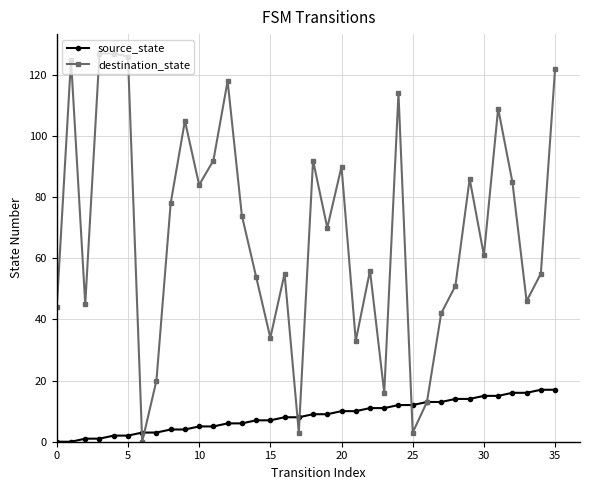

Which series has the widest spread of values?

destination_state